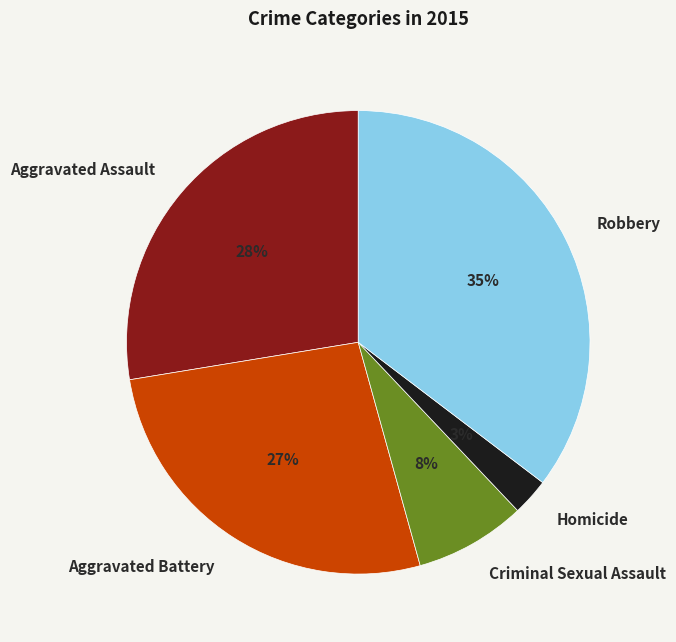

Which has a higher value, Robbery or Aggravated Battery?

Robbery